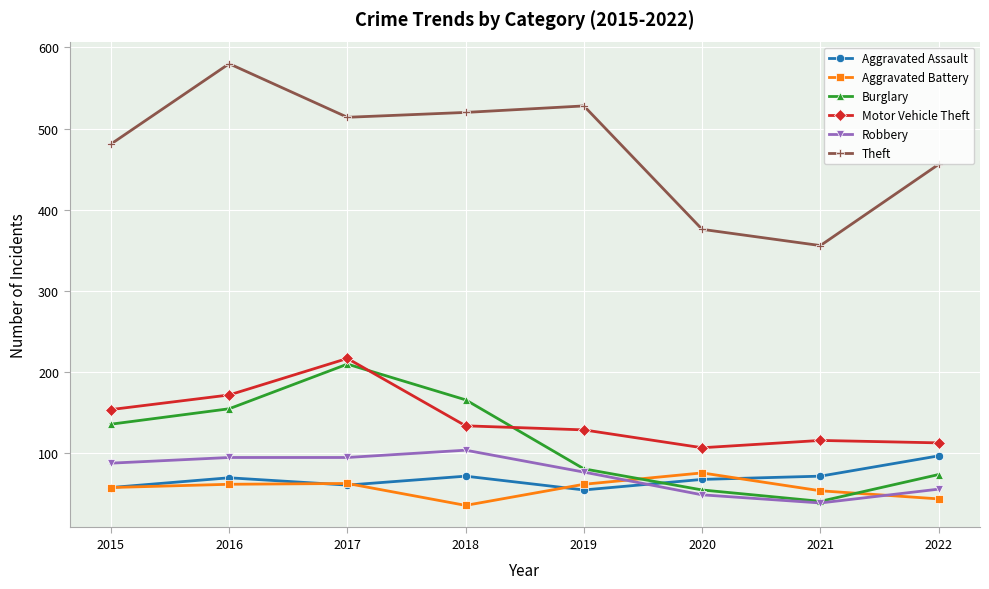

Count the number of categories in the chart.

8